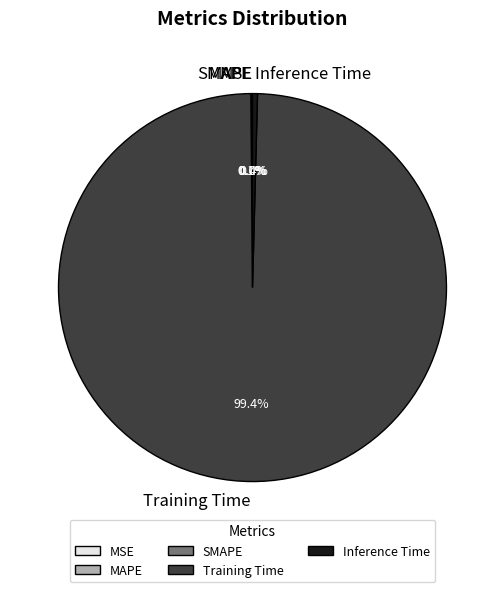

Which has a higher value, Inference Time or MAPE?

Inference Time